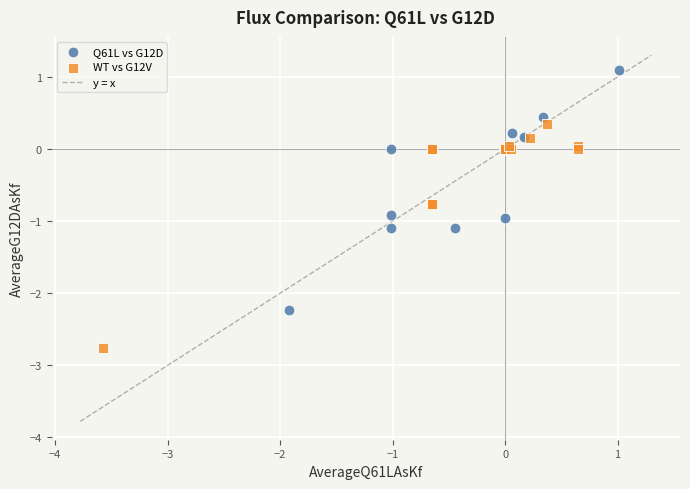

Which series reaches the maximum Y coordinate?

Q61L vs G12D